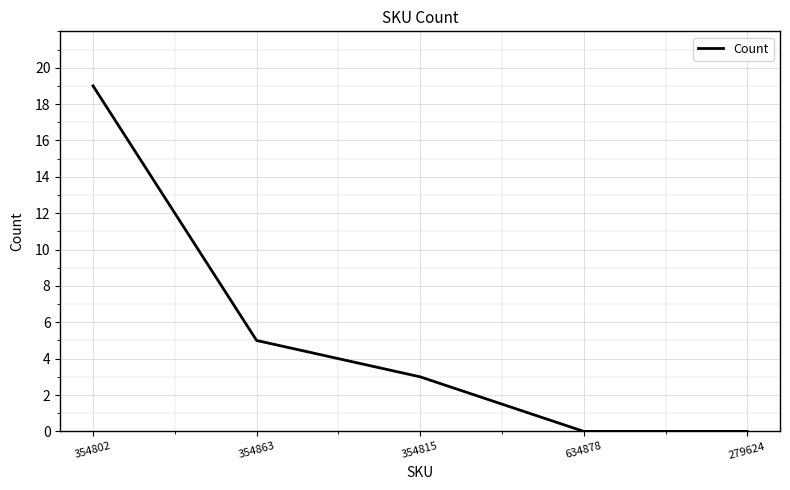

What value does the data have at 354863, to the nearest 5?

5